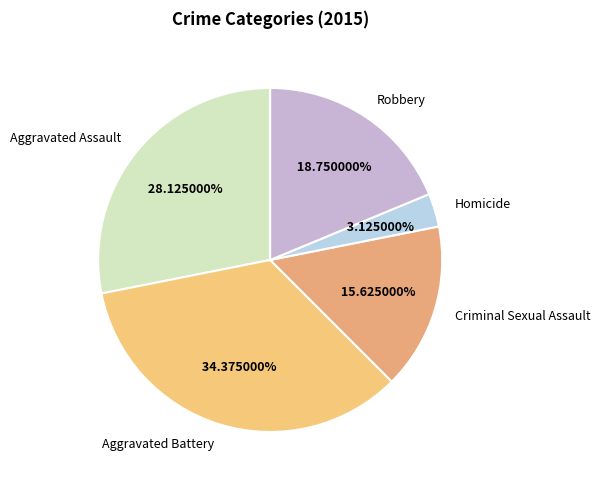

Is there any slice that represents more than half of the pie?

No